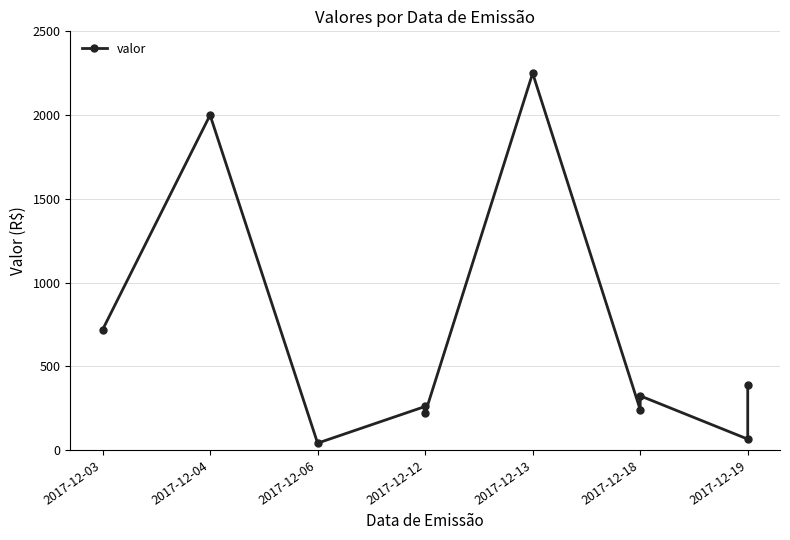

What value does the data have at 2017-12-03?

717.7